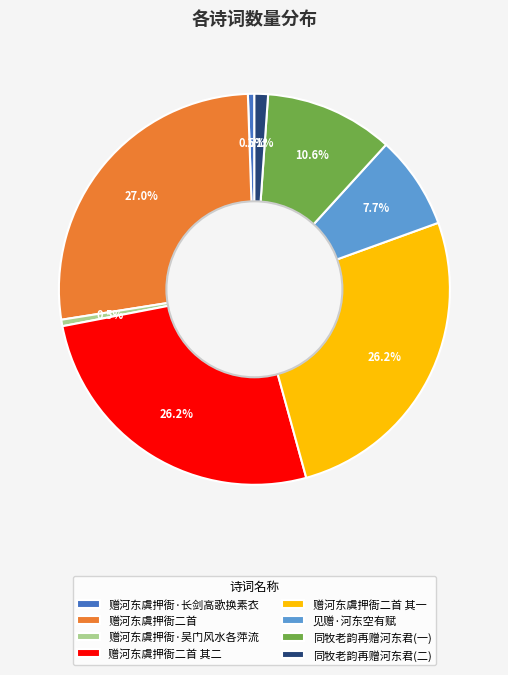

How many segments does this pie chart have?

8